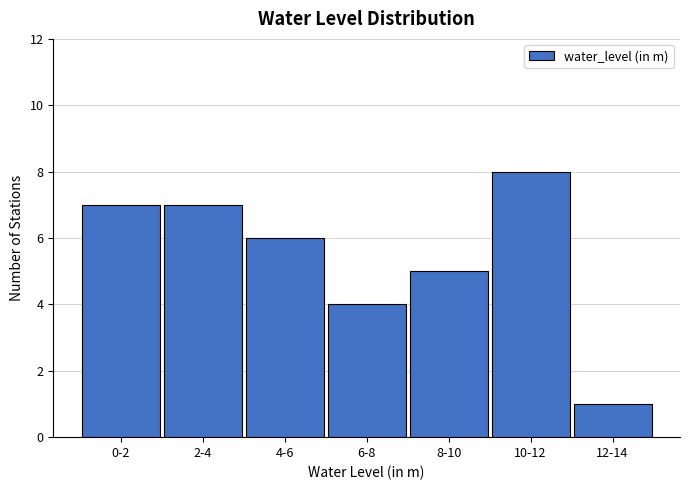

Reading left to right, list all the values displayed in this chart.

0-2=7	2-4=7	4-6=6	6-8=4	8-10=5	10-12=8	12-14=1